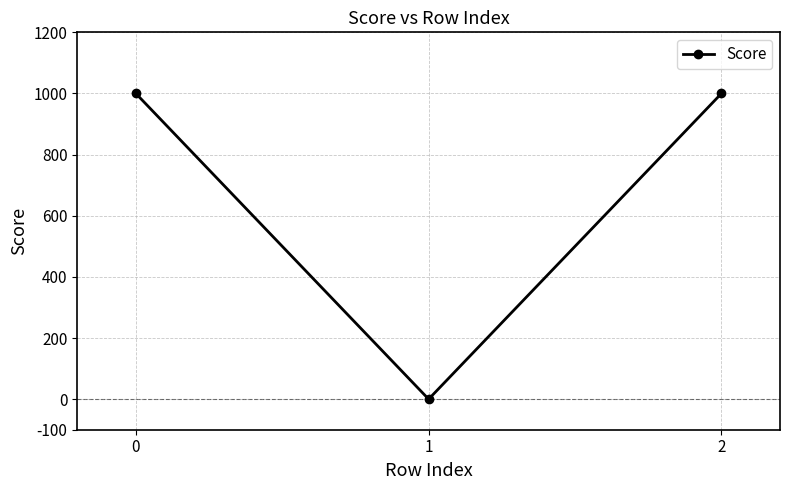

Reading left to right, extract all data points from this chart.

0=1000	1=0	2=1000